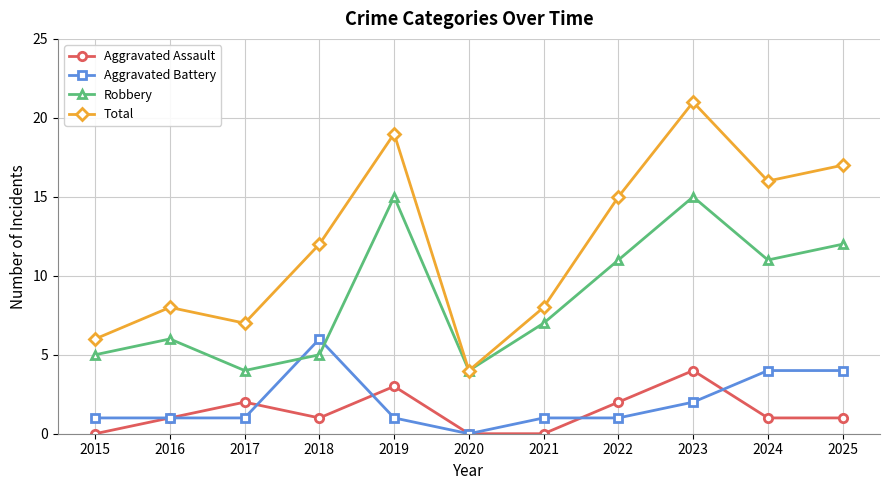

Read the Aggravated Battery value at 2024.

4